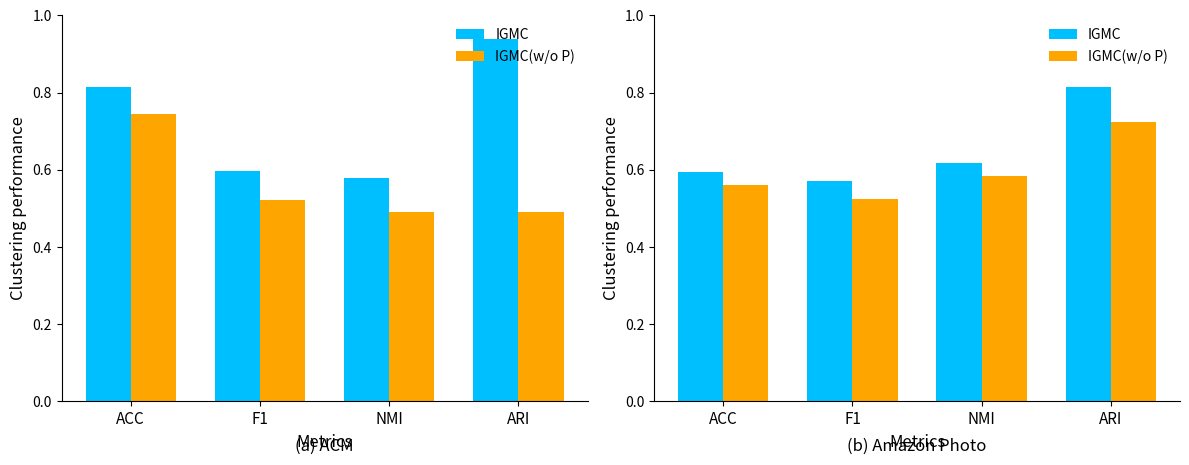

What is the label of the 4th bar from the left?

ARI